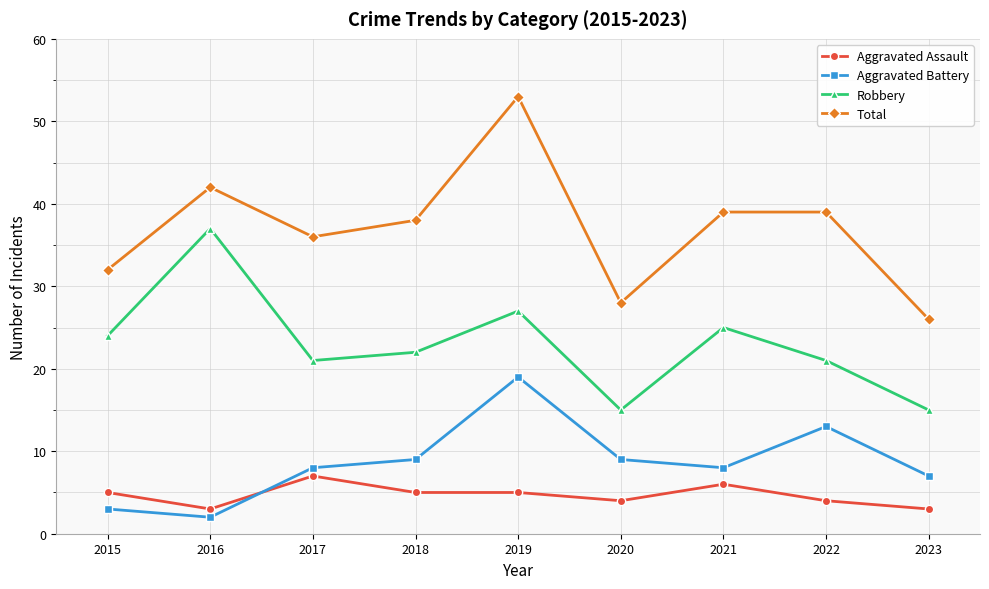

Reading left to right, what are all the values shown in this chart?

Aggravated Assault: 5	3	7	5	5	4	6	4	3
Aggravated Battery: 3	2	8	9	19	9	8	13	7
Robbery: 24	37	21	22	27	15	25	21	15
Total: 32	42	36	38	53	28	39	39	26